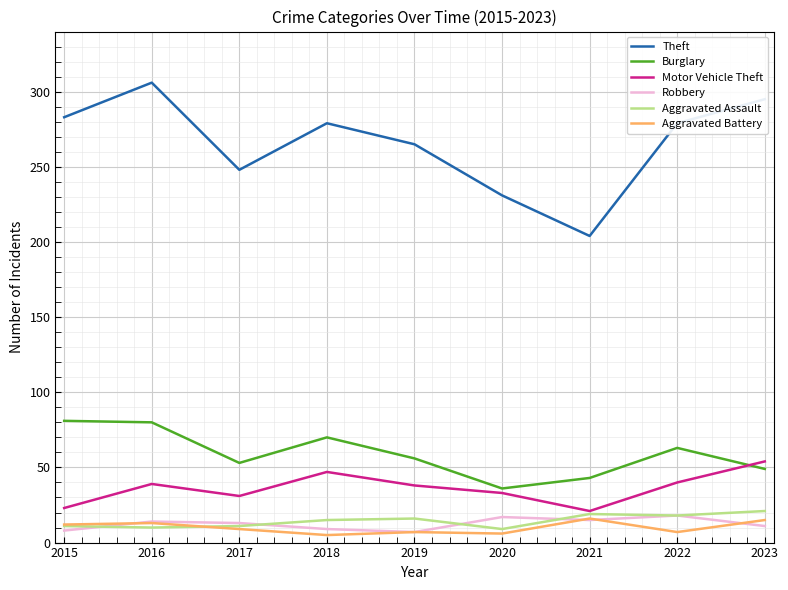

What is the minimum value shown in the chart?

5